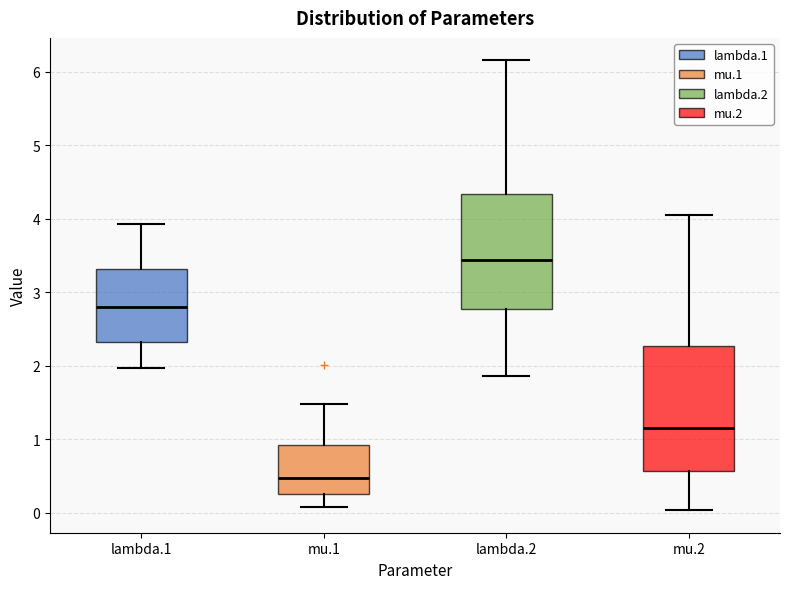

Reading left to right, read every box against the y-axis: the position of its median line, the range the box covers, and the ends of its whiskers. The values are not printed on the chart, so give them approximately, as read against the axis.

lambda.1: median 2.8, box 2.3 to 3.3, whiskers 2.0 to 3.9
mu.1: median 0.5, box 0.3 to 0.9, whiskers 0.1 to 1.5
lambda.2: median 3.4, box 2.8 to 4.3, whiskers 1.9 to 6.2
mu.2: median 1.2, box 0.6 to 2.3, whiskers 0.0 to 4.1